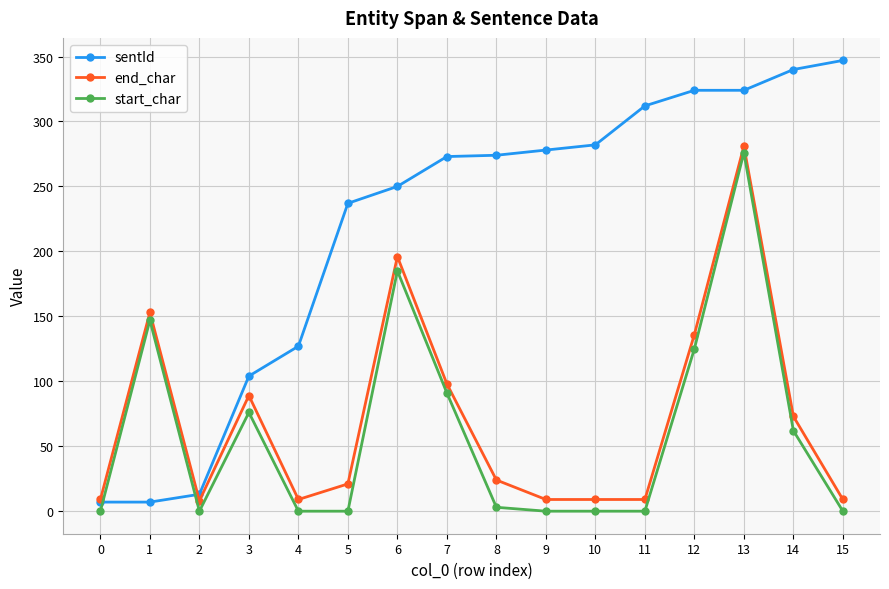

What is the highest value of the sentId series?

347